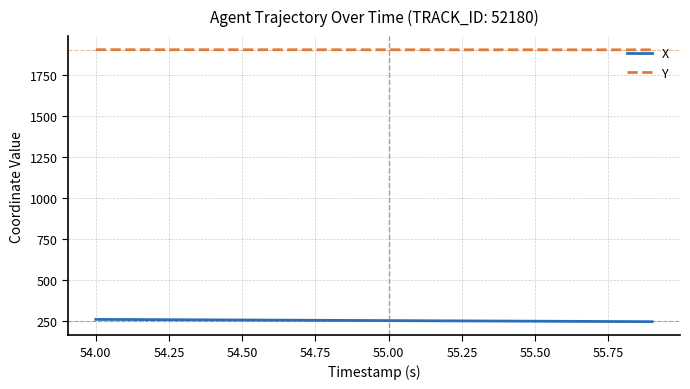

What is the difference between the second highest and minimum values in the X series?

13.2